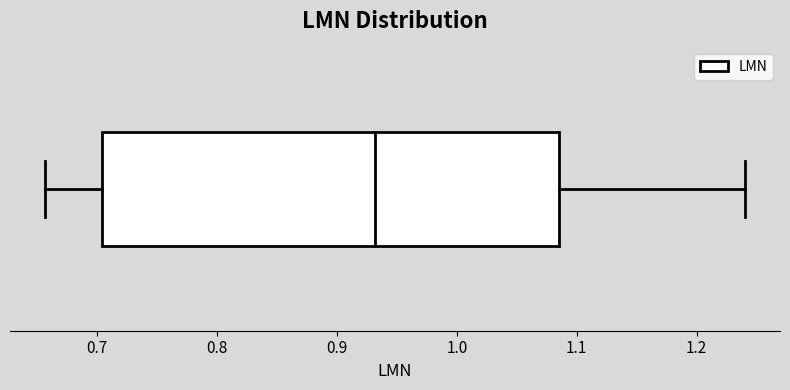

Read this box plot against the x-axis: the position of the median line, the range covered by the box, and the ends of both whiskers. The values are not printed on the chart, so give them approximately, as read against the axis.

median 0.93, box 0.70 to 1.09, whiskers 0.66 to 1.24